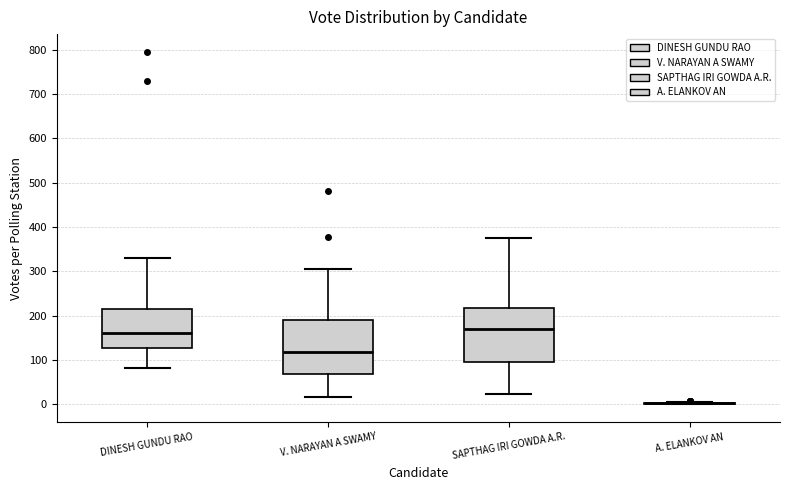

Reading left to right, read every box against the y-axis: the position of its median line, the range the box covers, and the ends of its whiskers. The values are not printed on the chart, so give them approximately, as read against the axis.

DINESH GUNDU RAO: median 160, box 130 to 210, whiskers 80 to 330
V. NARAYAN A SWAMY: median 120, box 70 to 190, whiskers 20 to 310
SAPTHAG IRI GOWDA A.R.: median 170, box 100 to 220, whiskers 20 to 380
A. ELANKOV AN: box collapsed to a line at 0, whiskers 0 to 10